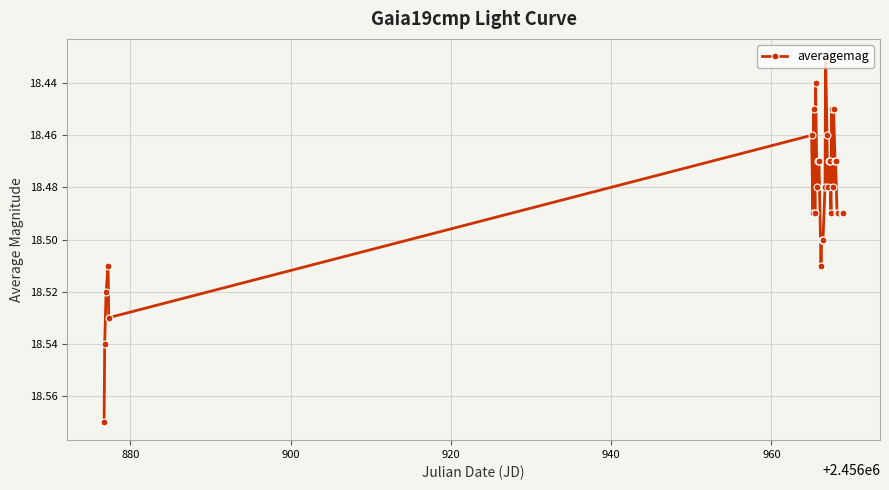

Count the values in the range 18 to 19.

32